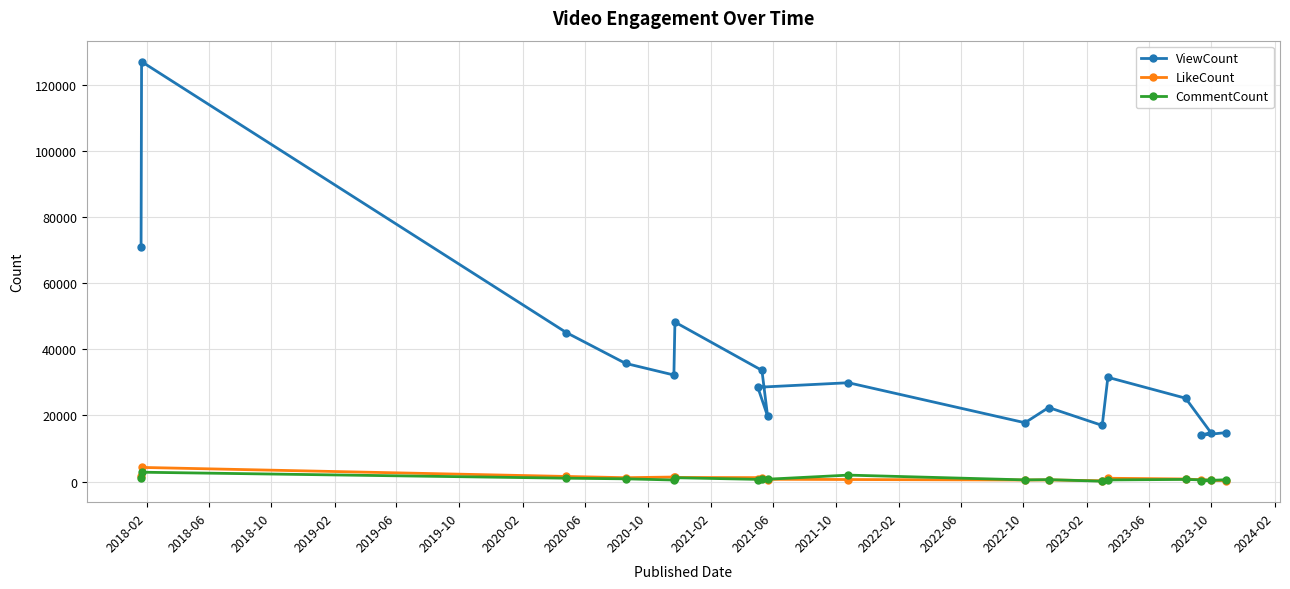

Which series has the largest range (max minus min)?

ViewCount